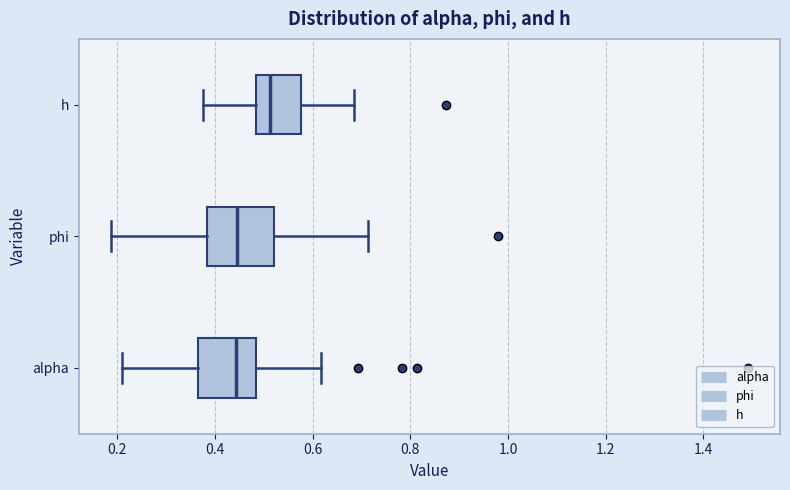

Where does the left whisker of the box for h end on the x-axis? The values are not printed on the chart, so give them approximately, as read against the axis.

0.38